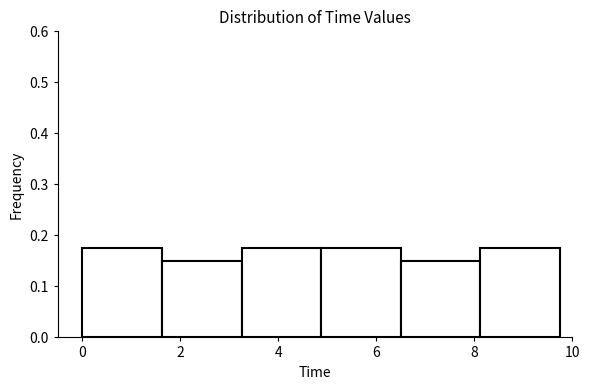

Reading left to right, list every bar in this chart as the range it spans on the x-axis followed by its height. Neither the bar edges nor the heights are printed on the chart, so give them approximately, as read against the axes.

0.0 to 1.6: 0.18
1.6 to 3.2: 0.15
3.2 to 4.8: 0.18
4.8 to 6.6: 0.18
6.6 to 8.2: 0.15
8.2 to 9.8: 0.18